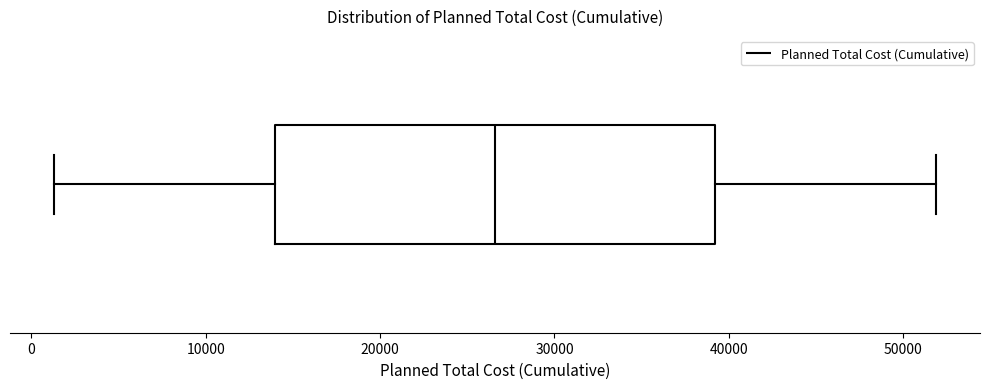

Where is the left edge of the box on the x-axis? The values are not printed on the chart, so give them approximately, as read against the axis.

14000